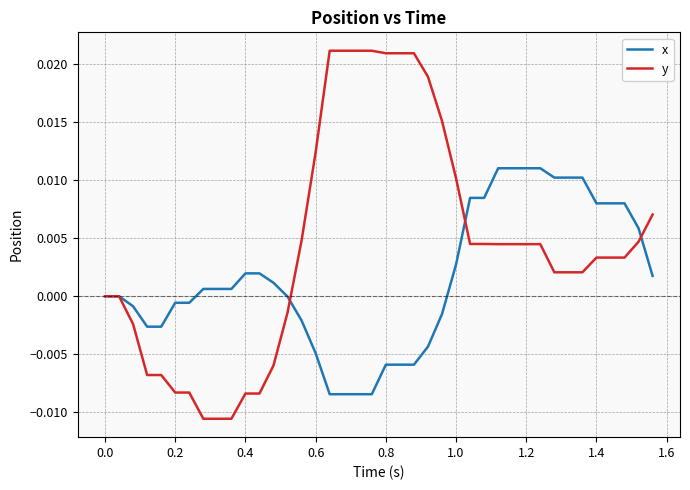

Is this an area chart (filled region under the line)?

No